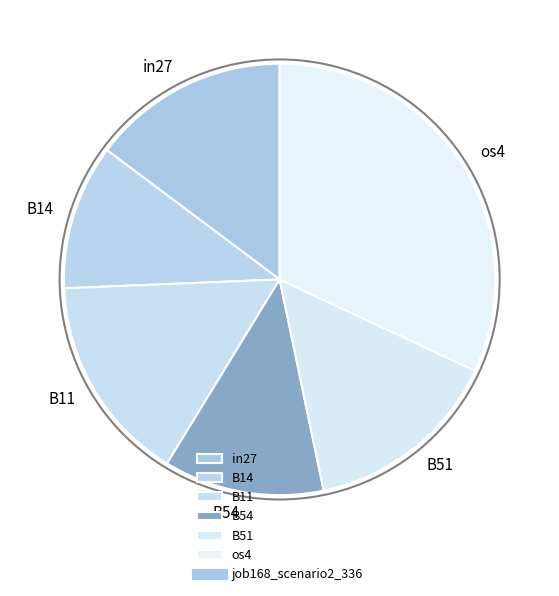

How many segments does this pie chart have?

6